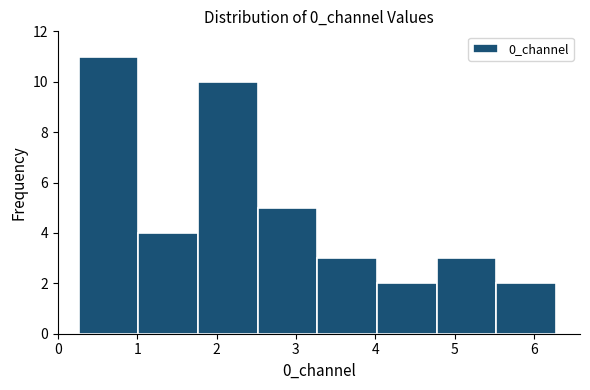

Reading left to right, transcribe this chart: for each bar, give the range it covers on the x-axis and its height. Neither the bar edges nor the heights are printed on the chart, so give them approximately, as read against the axes.

0.3 to 1.0: 11
1.0 to 1.8: 4
1.8 to 2.5: 10
2.5 to 3.3: 5
3.3 to 4.0: 3
4.0 to 4.8: 2
4.8 to 5.5: 3
5.5 to 6.3: 2